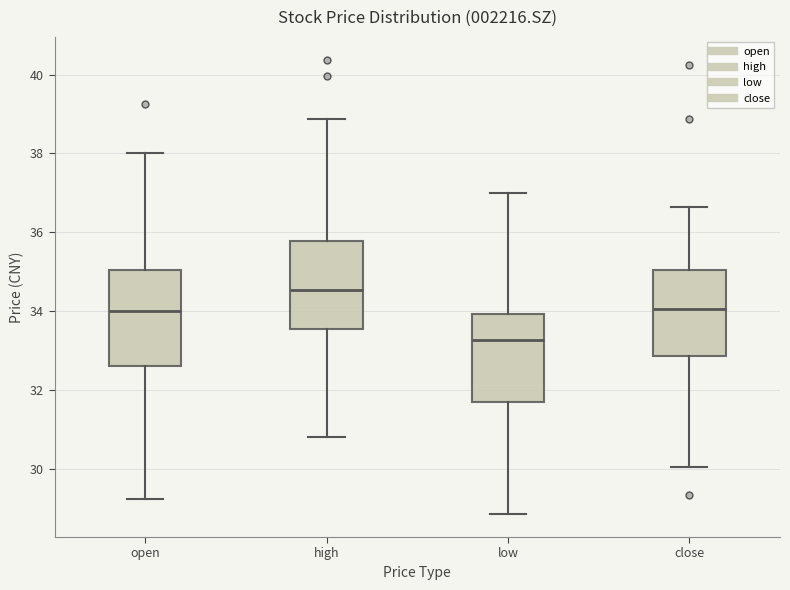

Where is the lower edge of the box for high on the y-axis? The values are not printed on the chart, so give them approximately, as read against the axis.

33.6